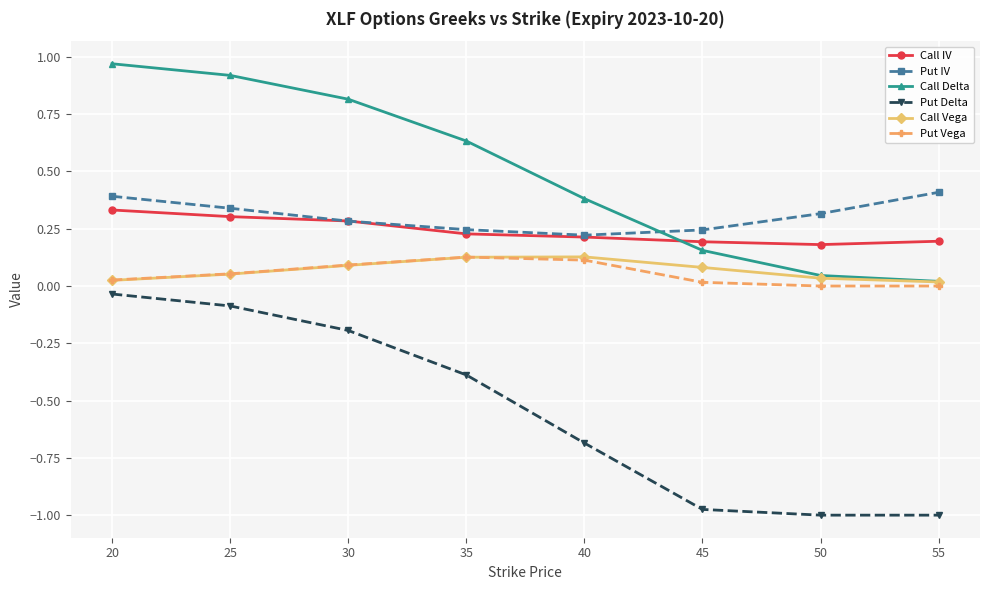

Which series has the largest total across all categories?

Call Delta